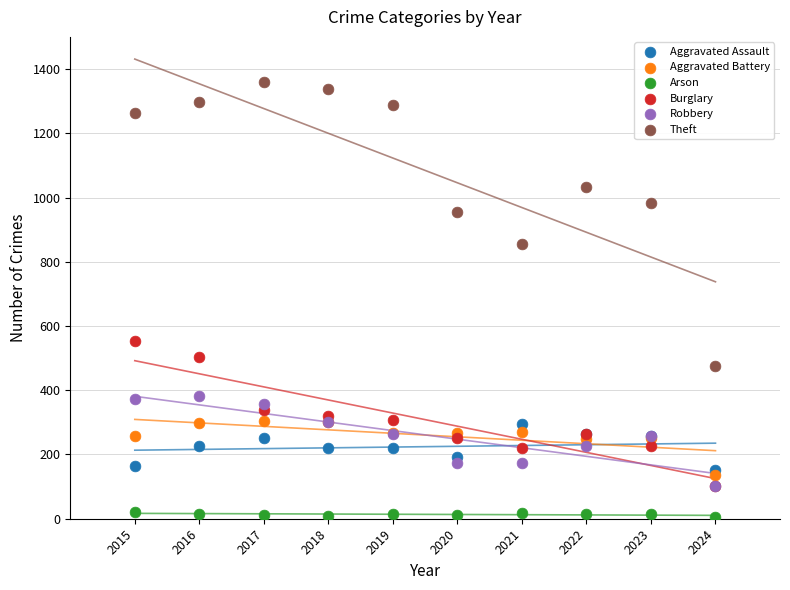

Which series reaches the minimum Y coordinate?

Arson